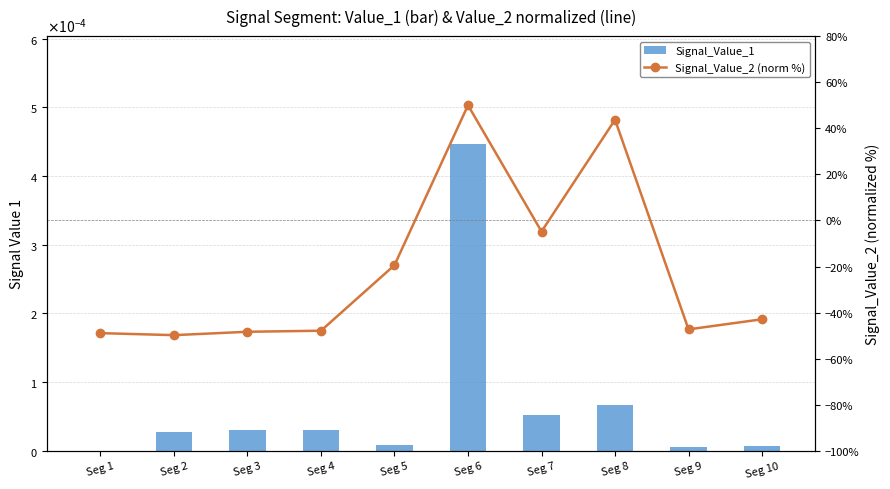

Is the value of Signal_Value_1 at Seg 6 greater than the value of Signal_Value_2 (norm %) at Seg 9?

Yes